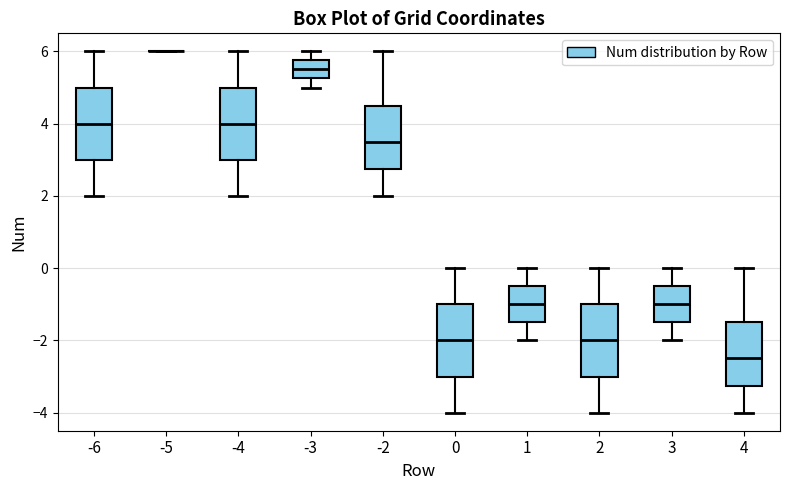

Where is the lower edge of the box at x = -2 on the y-axis? The values are not printed on the chart, so give them approximately, as read against the axis.

2.8